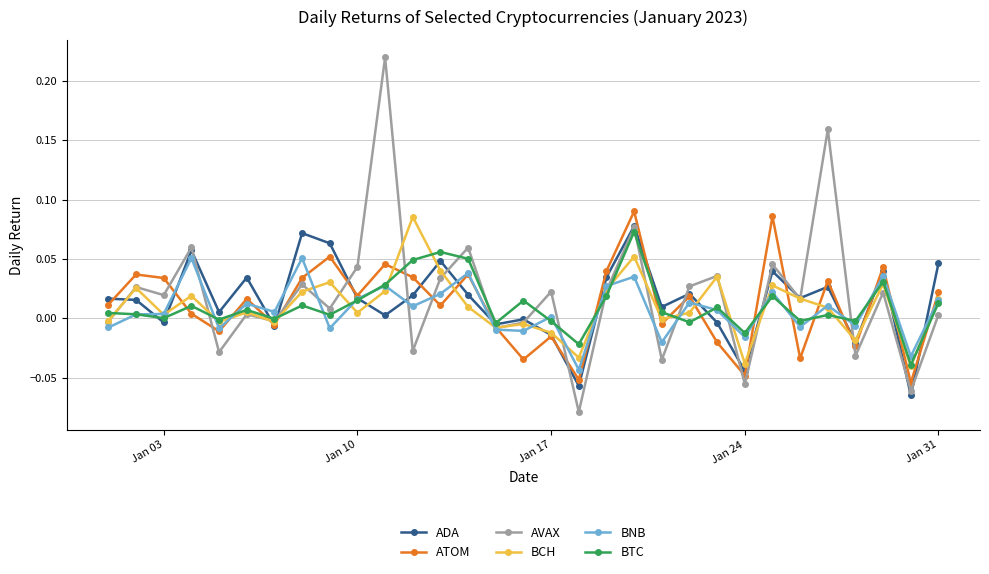

Which series has the largest range (max minus min)?

AVAX